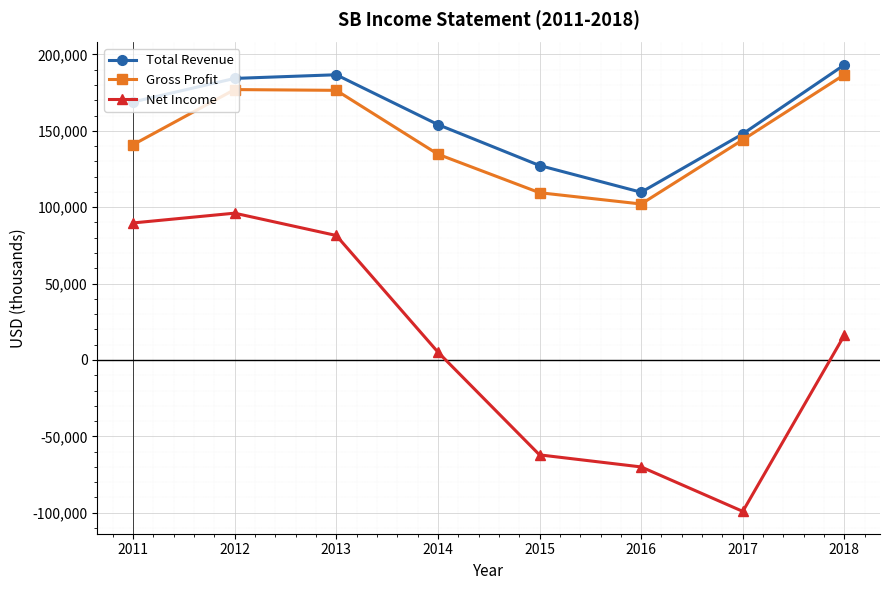

At which category does Net Income reach its first local valley?

2017